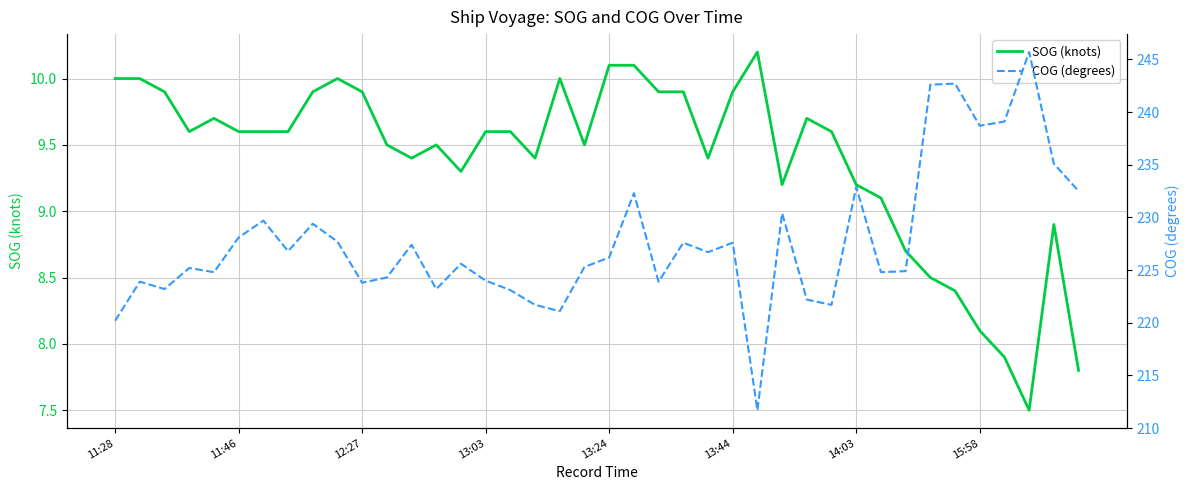

True or false: SOG (knots) has a value of 9.9 at 13:44.

True